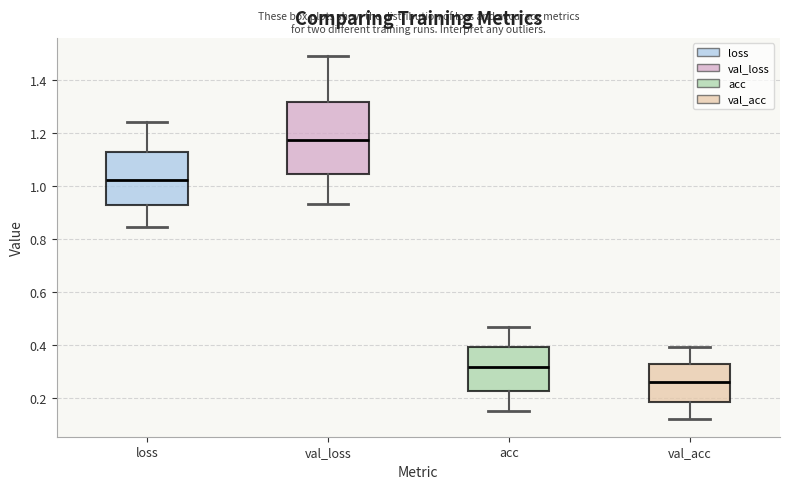

Where does the median line of the box for val_loss sit on the y-axis? The values are not printed on the chart, so give them approximately, as read against the axis.

1.18